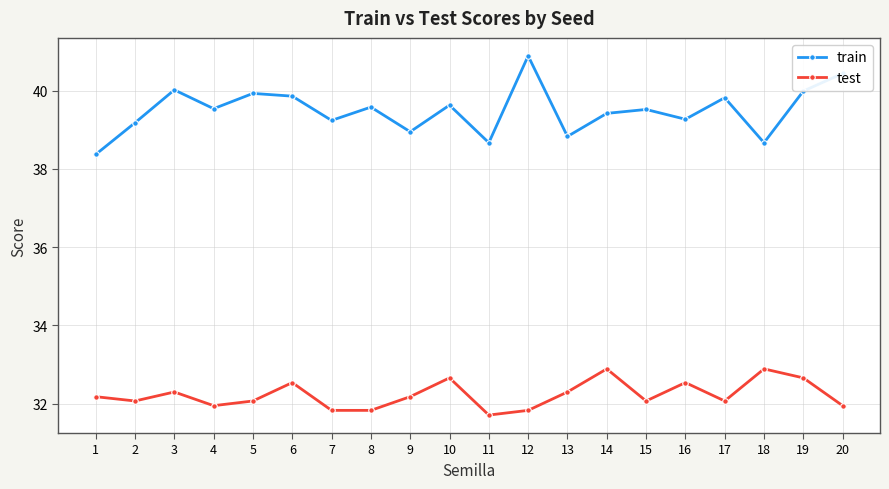

In train, how many points are higher than both neighbors (excluding endpoints)?

7